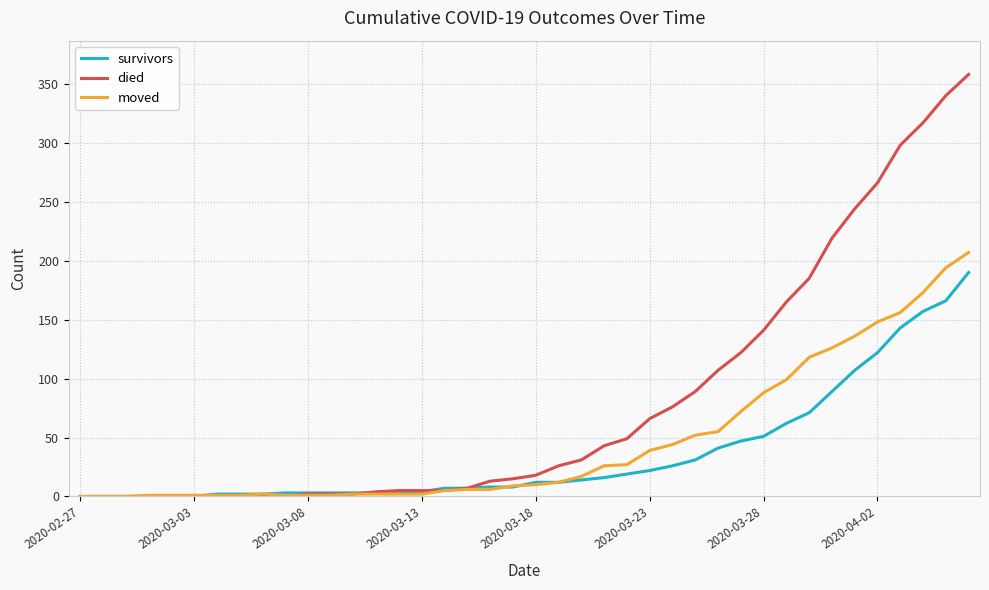

How many lines are shown in the chart?

3